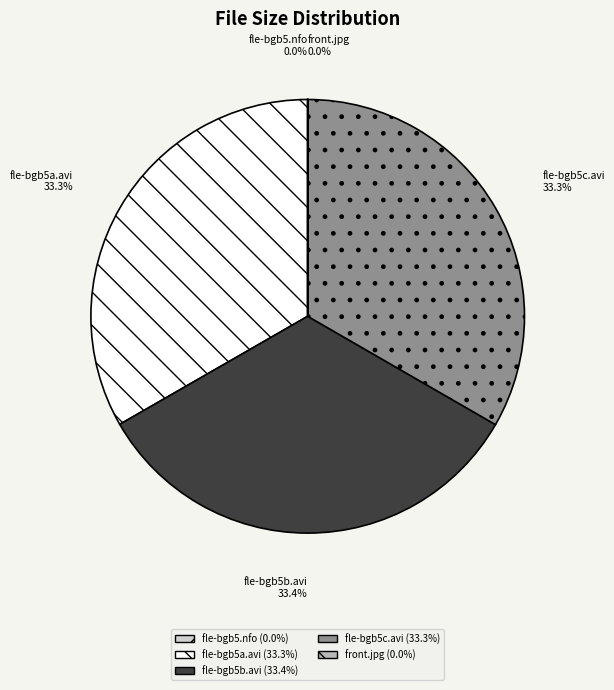

Combined, do fle-bgb5b.avi and fle-bgb5c.avi account for over 50%?

Yes